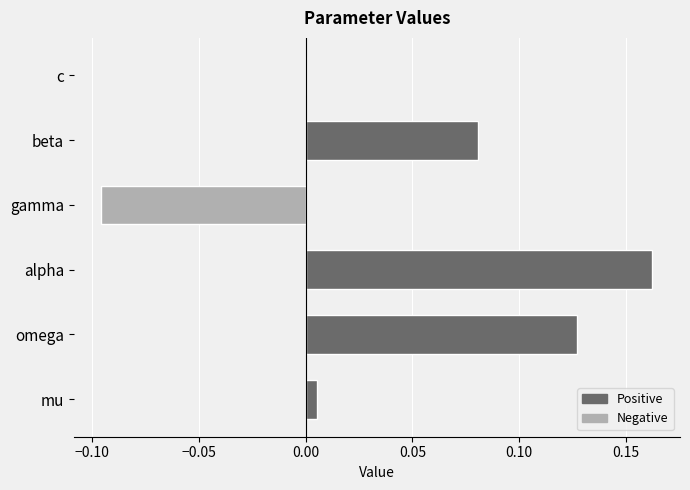

Between mu and omega, which is larger?

omega